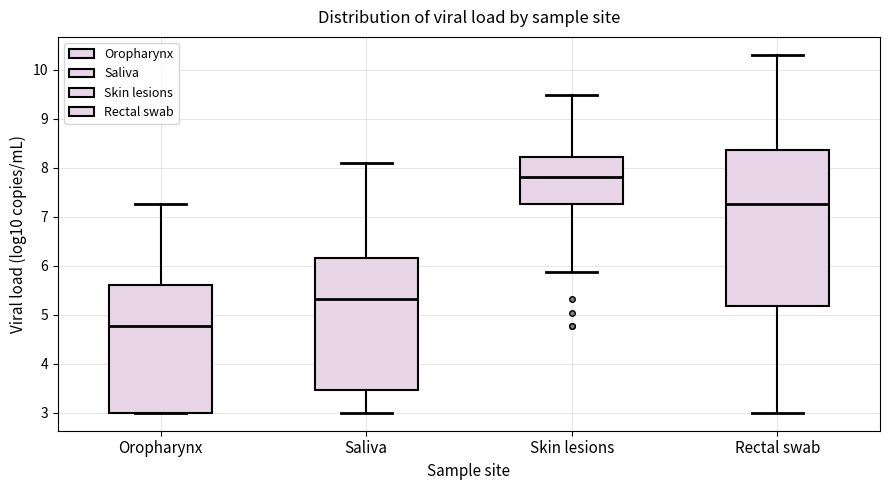

Reading left to right, read every box against the y-axis: the position of its median line, the range the box covers, and the ends of its whiskers. The values are not printed on the chart, so give them approximately, as read against the axis.

Oropharynx: median 4.8, box 3.0 to 5.6, whiskers 3.0 to 7.3
Saliva: median 5.3, box 3.5 to 6.2, whiskers 3.0 to 8.1
Skin lesions: median 7.8, box 7.3 to 8.2, whiskers 5.9 to 9.5
Rectal swab: median 7.3, box 5.2 to 8.4, whiskers 3.0 to 10.3